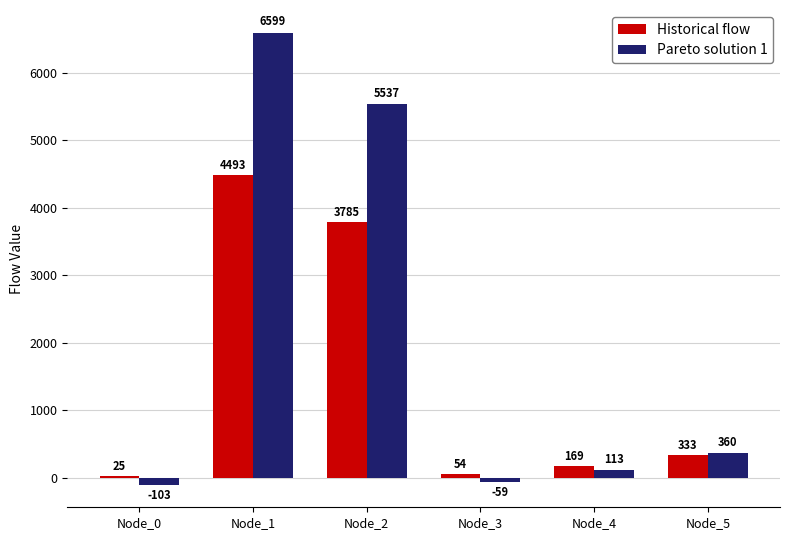

Where does the Historical flow series first go above 333?

Node_1